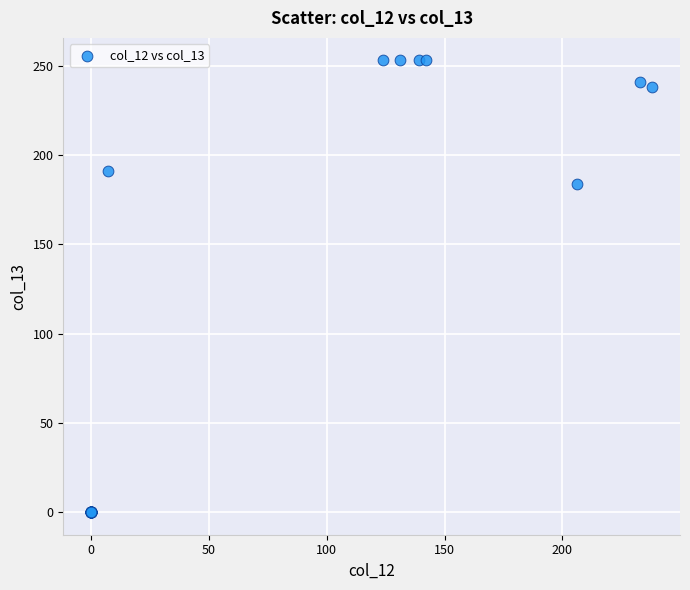

What Y value in the scatter plot is closest to 126?

184